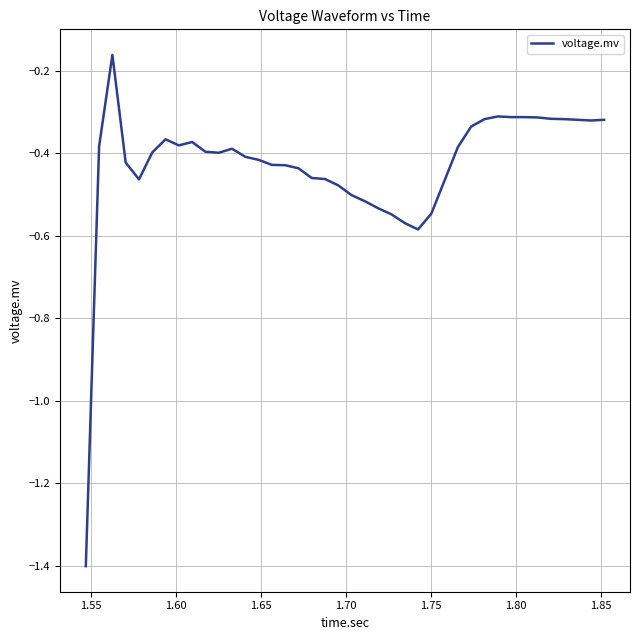

Is this an area chart (filled region under the line)?

No